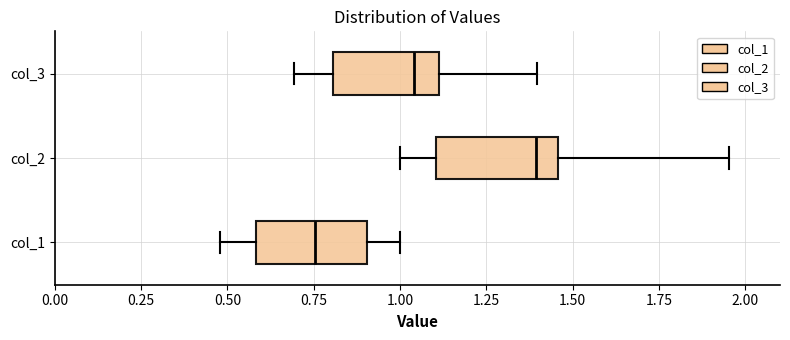

Reading bottom to top, transcribe this box plot: for each box, give where its median line is, the range the box spans, and where its two whiskers end, as read against the x-axis. The values are not printed on the chart, so give them approximately, as read against the axis.

col_1: median 0.75, box 0.60 to 0.90, whiskers 0.50 to 1.00
col_2: median 1.40, box 1.10 to 1.45, whiskers 1.00 to 1.95
col_3: median 1.05, box 0.80 to 1.10, whiskers 0.70 to 1.40